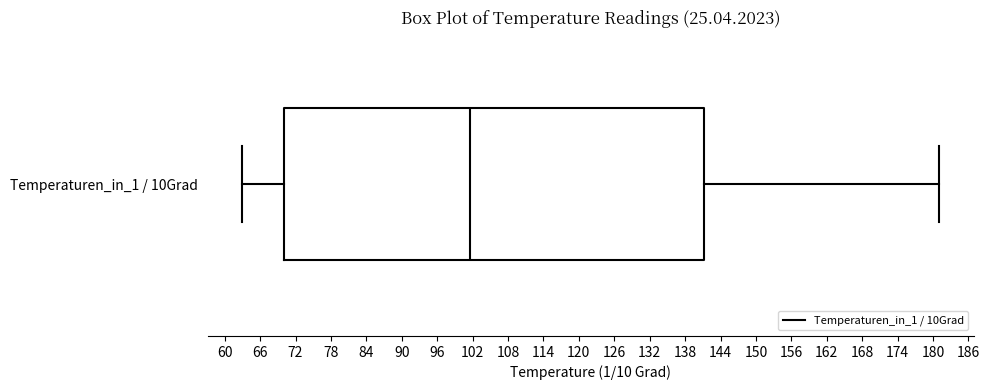

Where does the median line of the box for Temperaturen_in_1 / 10Grad sit on the x-axis? The values are not printed on the chart, so give them approximately, as read against the axis.

102